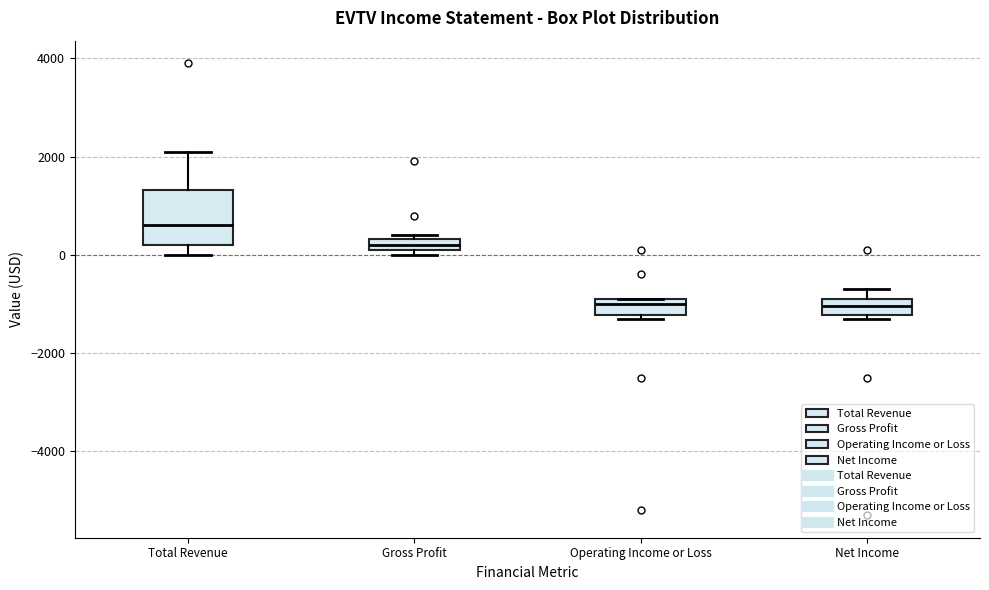

Where does the upper whisker of the box for Total Revenue end on the y-axis? The values are not printed on the chart, so give them approximately, as read against the axis.

2200